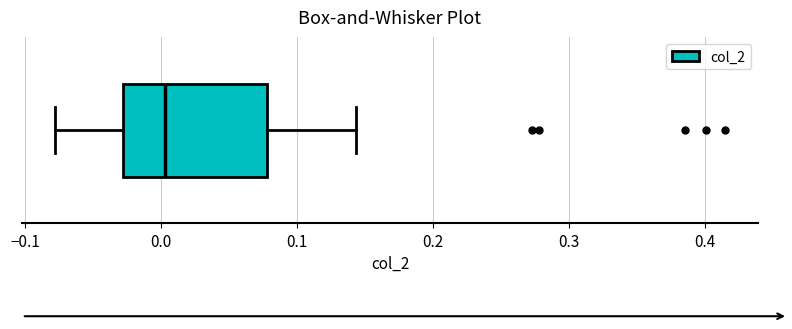

Transcribe this box plot: give where the median line is, the range the box spans, and where the two whiskers end, as read against the x-axis. The values are not printed on the chart, so give them approximately, as read against the axis.

median 0.00, box -0.03 to 0.08, whiskers -0.08 to 0.14